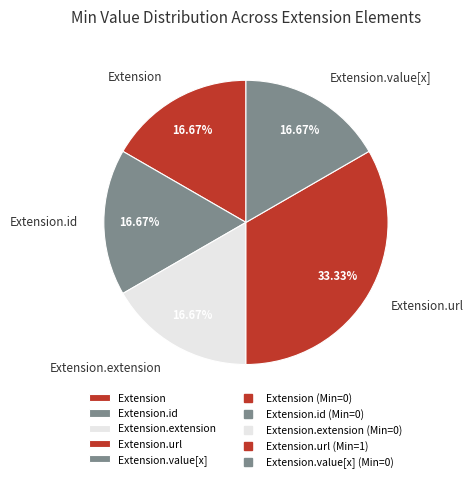

What is the largest slice in the pie chart?

Extension.url